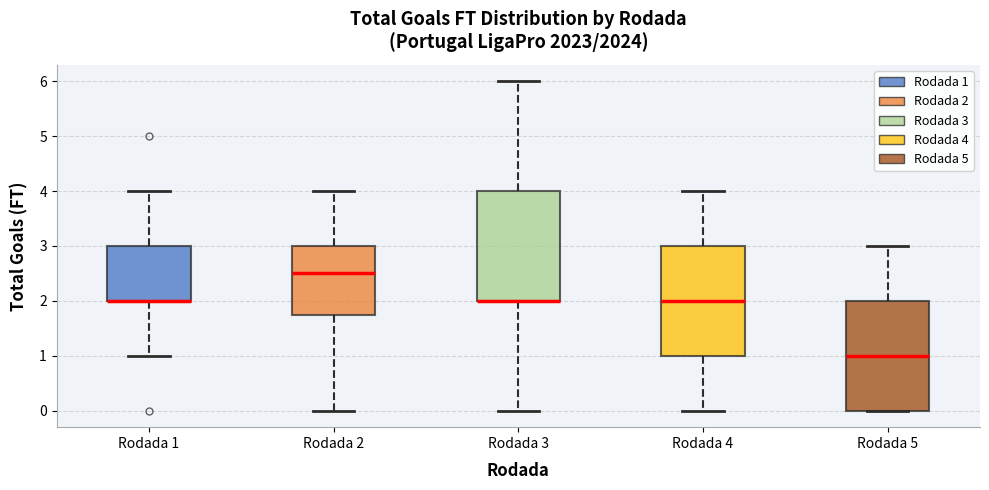

Reading left to right, read every box against the y-axis: the position of its median line, the range the box covers, and the ends of its whiskers. The values are not printed on the chart, so give them approximately, as read against the axis.

Rodada 1: median 2.0 (drawn on the box's lower edge), box 2.0 to 3.0, whiskers 1.0 to 4.0
Rodada 2: median 2.5, box 1.8 to 3.0, whiskers 0.0 to 4.0
Rodada 3: median 2.0 (drawn on the box's lower edge), box 2.0 to 4.0, whiskers 0.0 to 6.0
Rodada 4: median 2.0, box 1.0 to 3.0, whiskers 0.0 to 4.0
Rodada 5: median 1.0, box 0.0 to 2.0, whiskers 0.0 to 3.0